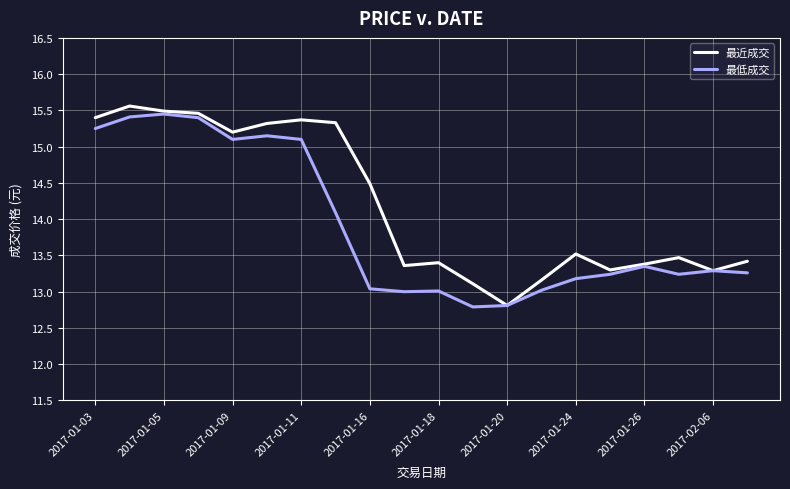

Rank the series by their average value, from highest to lowest.

最近成交, 最低成交